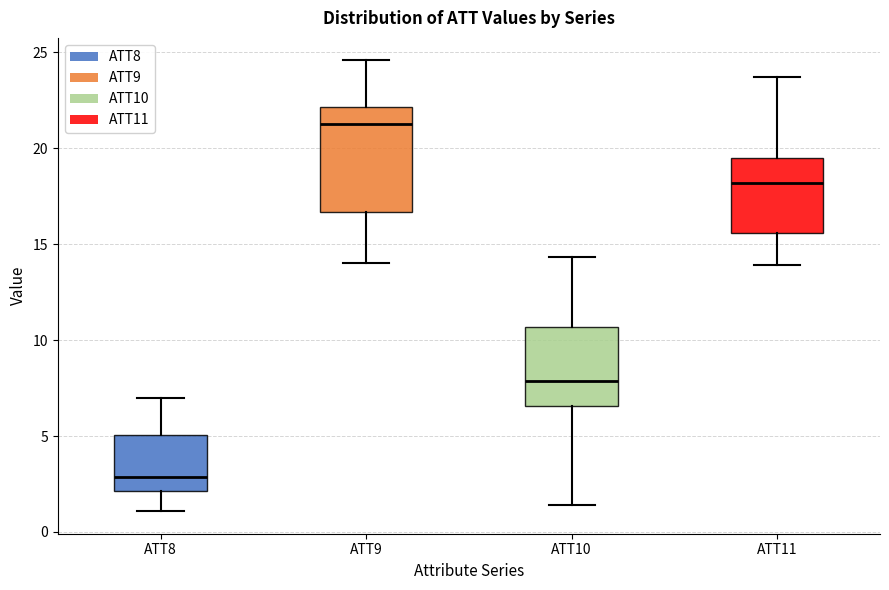

Reading left to right, read every box against the y-axis: the position of its median line, the range the box covers, and the ends of its whiskers. The values are not printed on the chart, so give them approximately, as read against the axis.

ATT8: median 3.0, box 2.0 to 5.0, whiskers 1.0 to 7.0
ATT9: median 21.5, box 16.5 to 22.0, whiskers 14.0 to 24.5
ATT10: median 8.0, box 6.5 to 10.5, whiskers 1.5 to 14.5
ATT11: median 18.0, box 15.5 to 19.5, whiskers 14.0 to 23.5